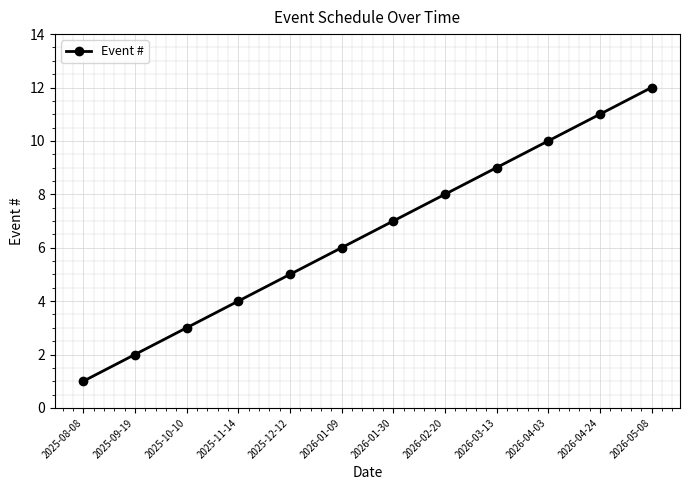

What is the label of the 6th point from the right?

2026-01-30